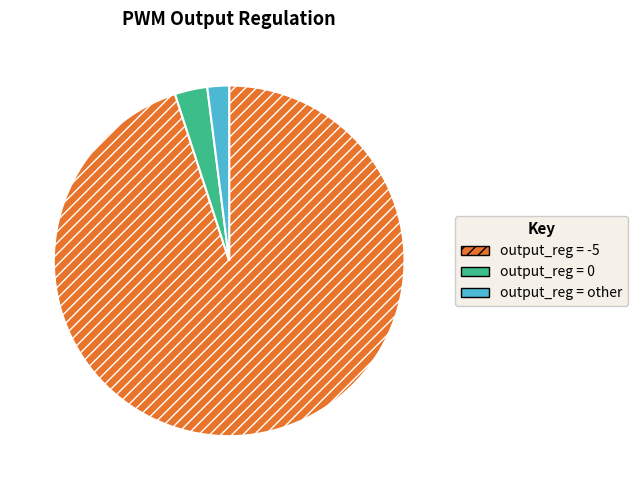

Which category has the smallest portion of the pie?

output_reg = other